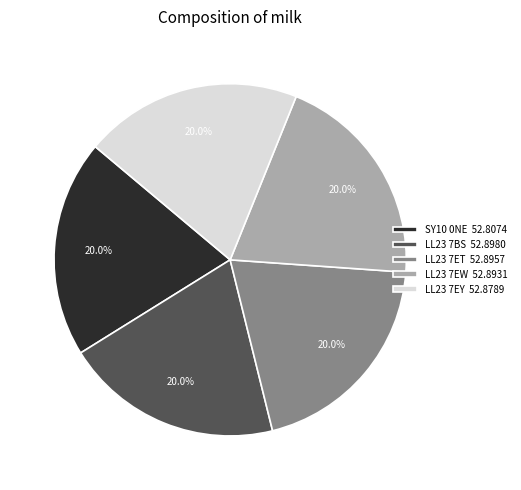

Is the sum of LL23 7EW 52.8931 and LL23 7EY 52.8789 greater than half?

No